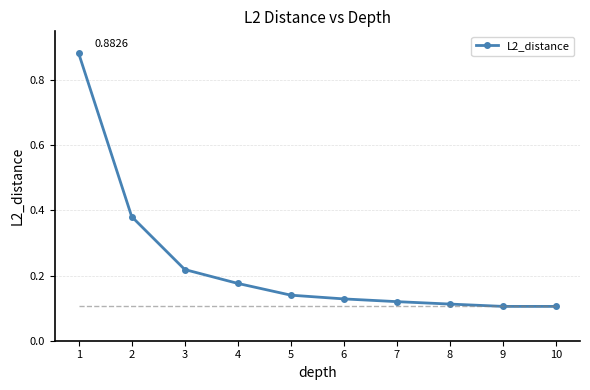

What is the smallest value displayed?

0.1